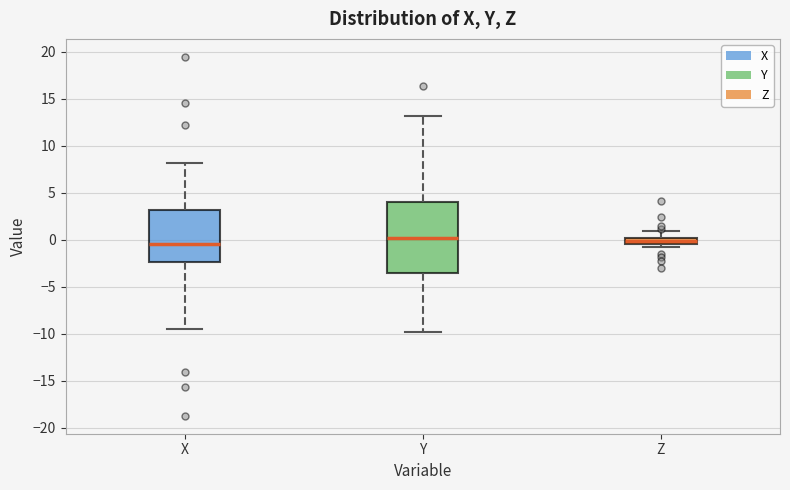

Where does the median line of the box for X sit on the y-axis? The values are not printed on the chart, so give them approximately, as read against the axis.

-0.5